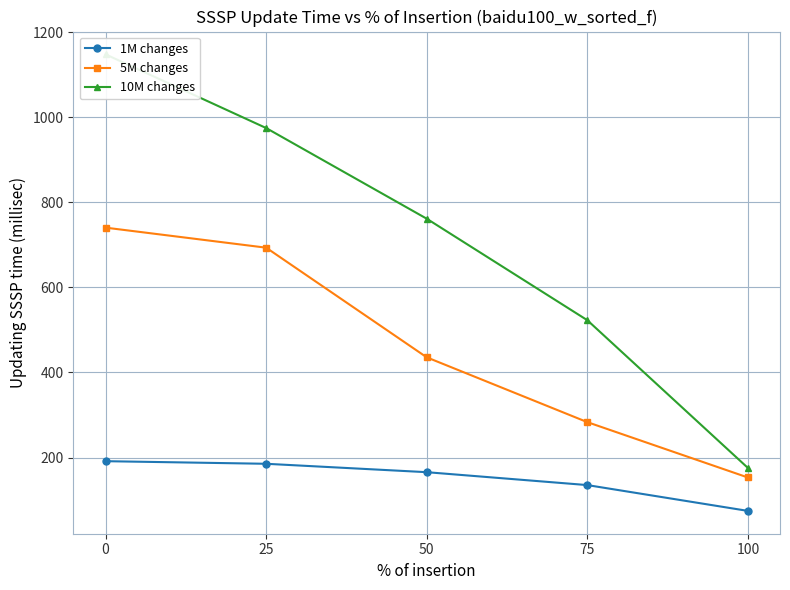

Is the value of 5M changes at 25 greater than the value of 10M changes at 50?

No